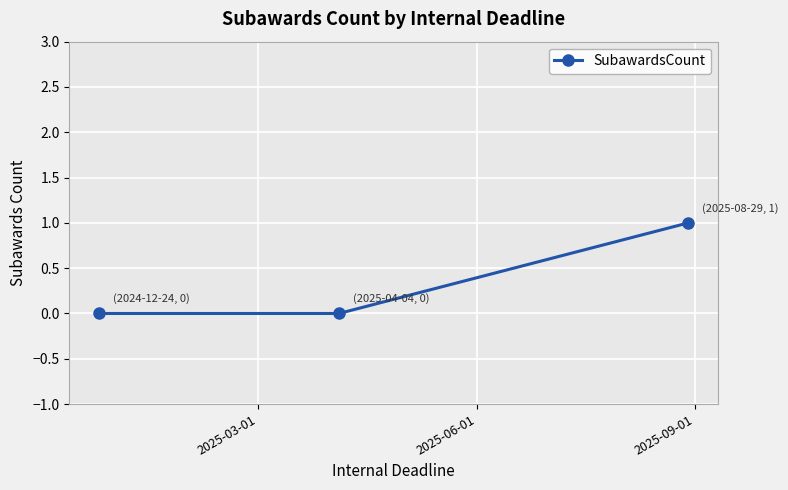

Reading right to left, list all the values displayed in this chart.

1	0	0